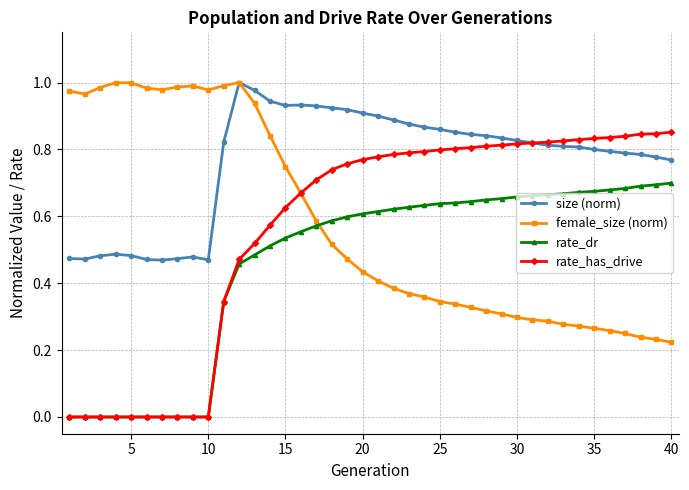

True or false: size (norm) and rate_dr intersect in this chart.

False